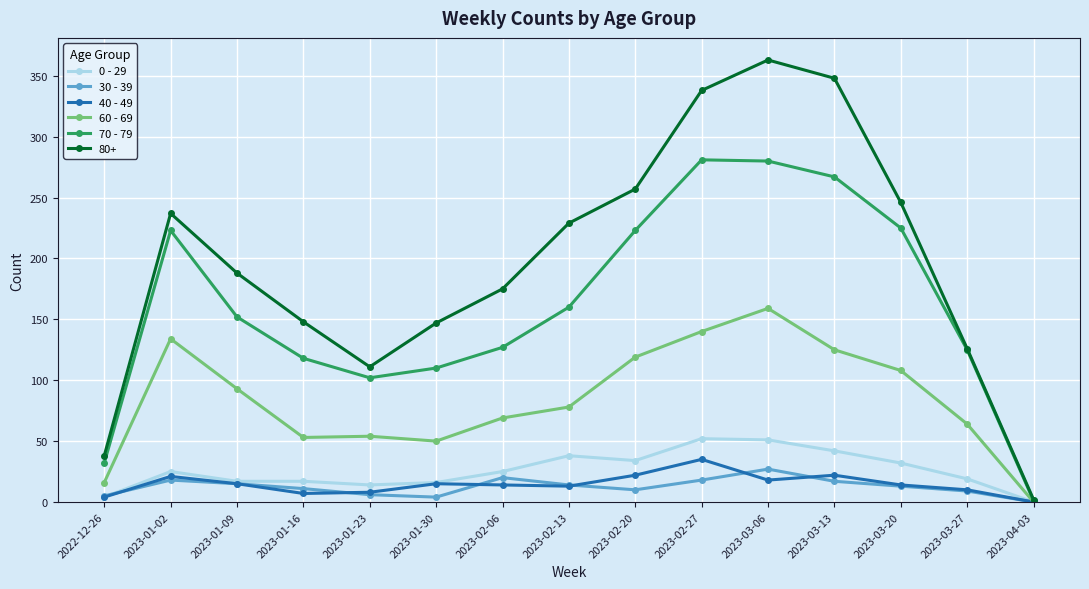

How many data points in 70 - 79 are less than 152?

7